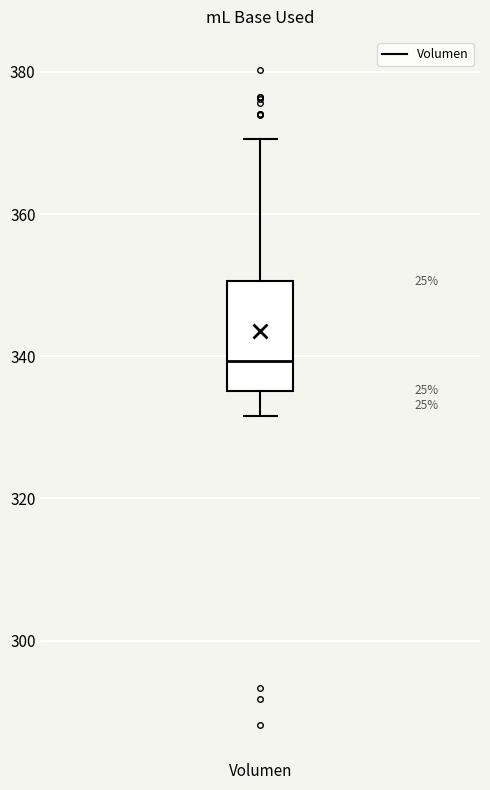

Transcribe this box plot: give where the median line is, the range the box spans, and where the two whiskers end, as read against the y-axis. The values are not printed on the chart, so give them approximately, as read against the axis.

median 340, box 336 to 350, whiskers 332 to 370